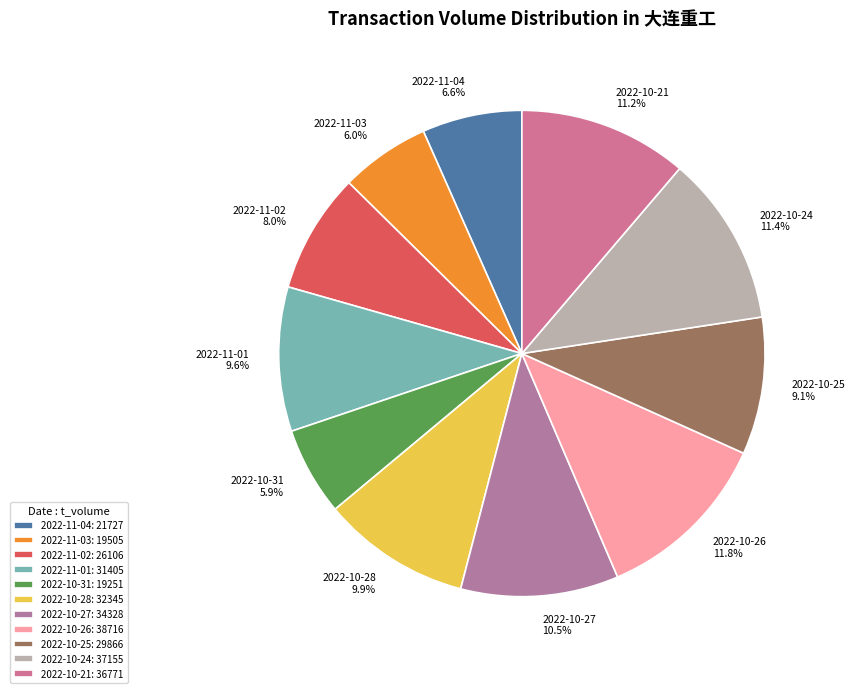

Is there a majority slice in this chart?

No